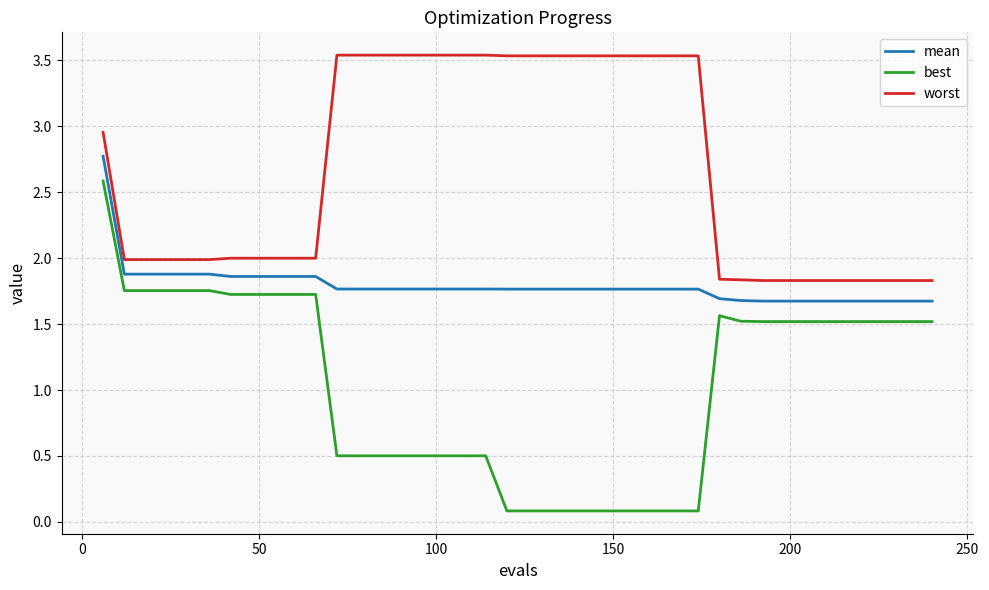

At how many categories does at least one series exceed 1?

40